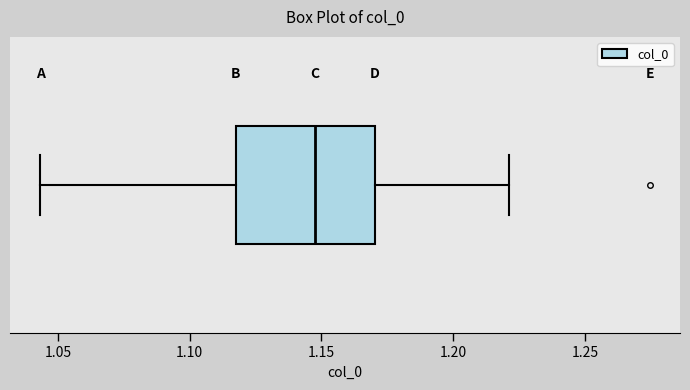

Where is the right edge of the box on the x-axis? The values are not printed on the chart, so give them approximately, as read against the axis.

1.170